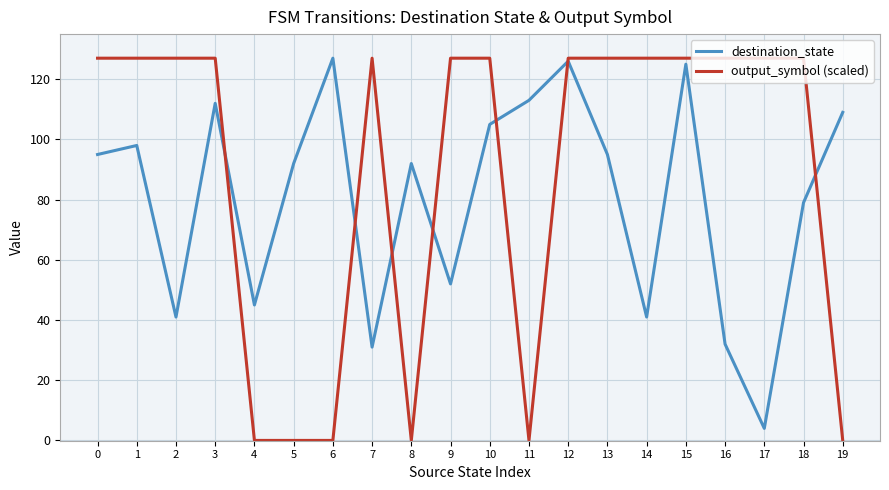

What is the difference between the maximum and minimum values in the output_symbol (scaled) series?

127